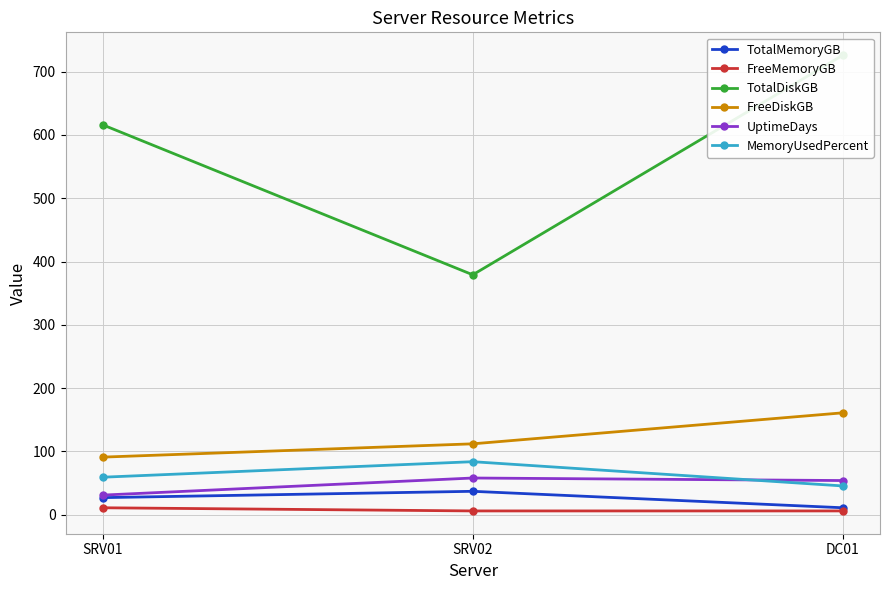

What is the spread (max minus min) of values at SRV01?

605.0